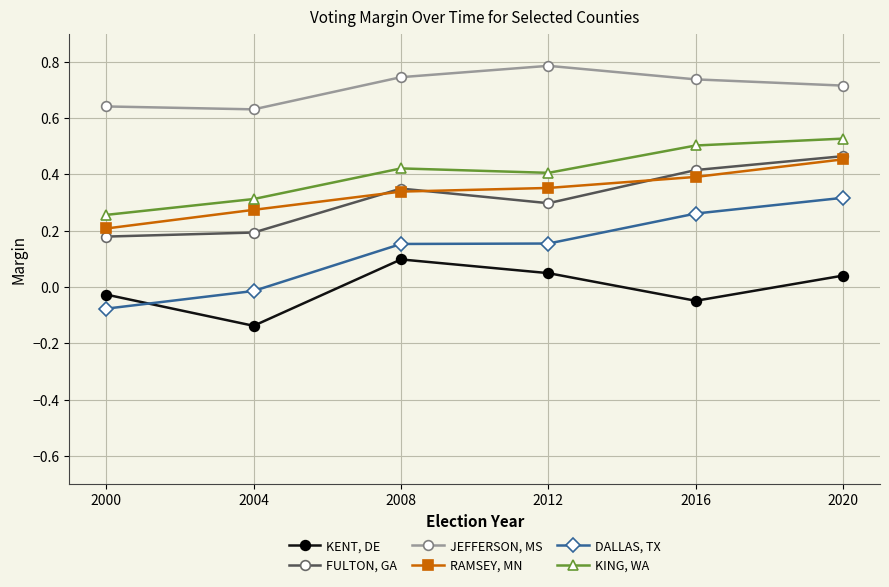

What is the value of the KENT, DE point at the 3rd from the left?

0.1